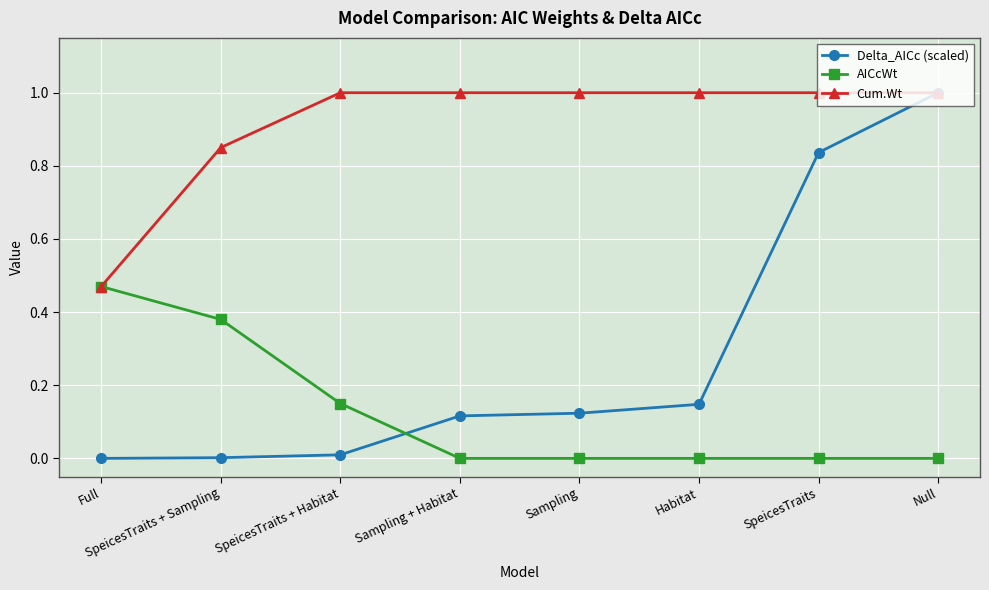

How many data points does each series have?

8